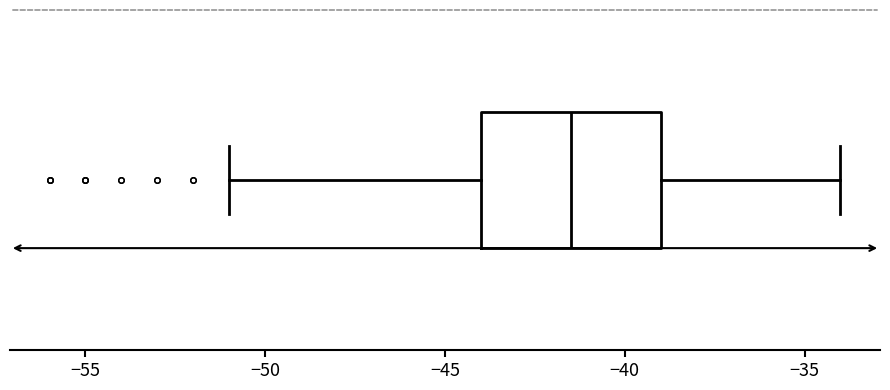

Where is the left edge of the box on the x-axis? The values are not printed on the chart, so give them approximately, as read against the axis.

-44.0